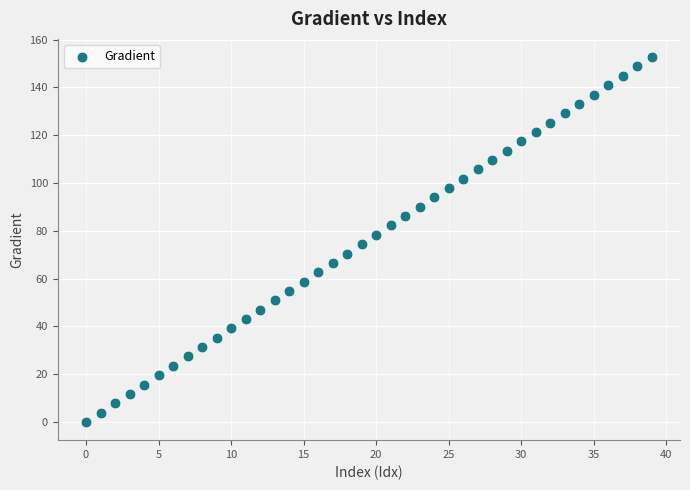

What is the range of Y values (max minus min)?

152.6